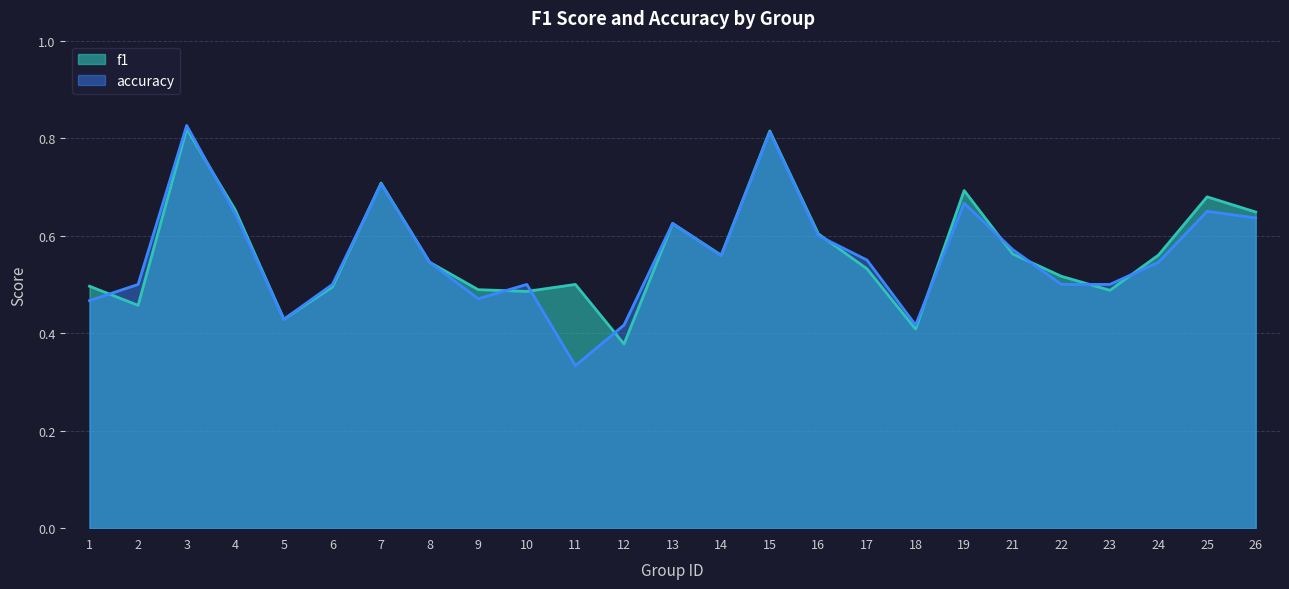

Reading left to right, what are all the values shown in this chart?

f1: 0.5	0.5	0.8	0.7	0.4	0.5	0.7	0.5	0.5	0.5	0.5	0.4	0.6	0.6	0.8	0.6	0.5	0.4	0.7	0.6	0.5	0.5	0.6	0.7	0.6
accuracy: 0.5	0.5	0.8	0.6	0.4	0.5	0.7	0.5	0.5	0.5	0.3	0.4	0.6	0.6	0.8	0.6	0.6	0.4	0.7	0.6	0.5	0.5	0.5	0.7	0.6